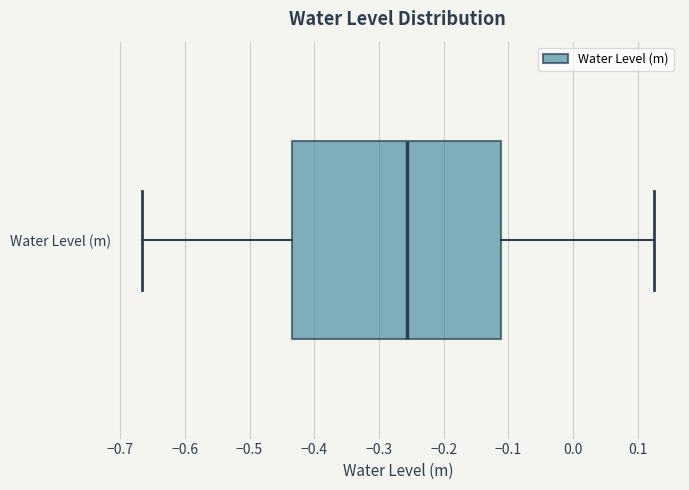

Transcribe this box plot: give where the median line is, the range the box spans, and where the two whiskers end, as read against the x-axis. The values are not printed on the chart, so give them approximately, as read against the axis.

median -0.26, box -0.43 to -0.11, whiskers -0.67 to 0.13